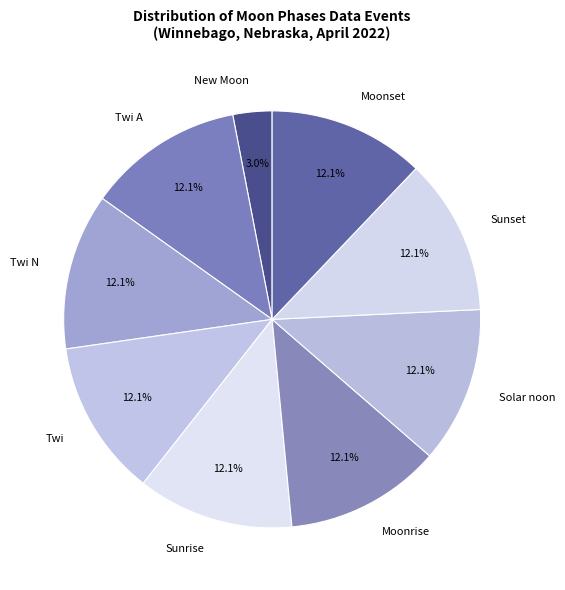

How many slices are in this pie chart?

9